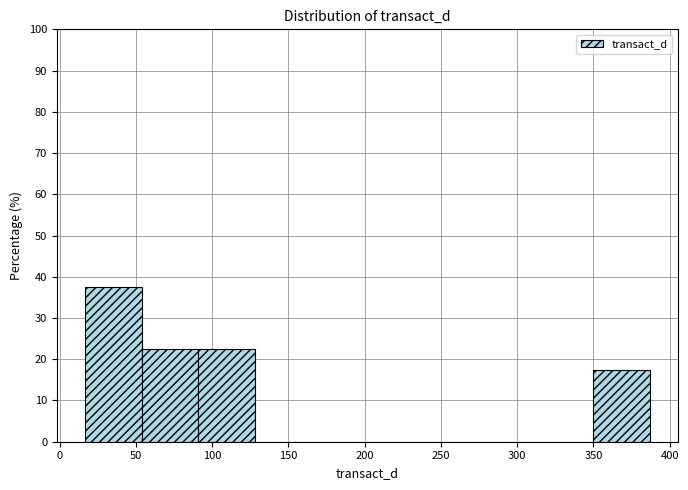

Over which range of the x-axis is the bar tallest?

15 to 55